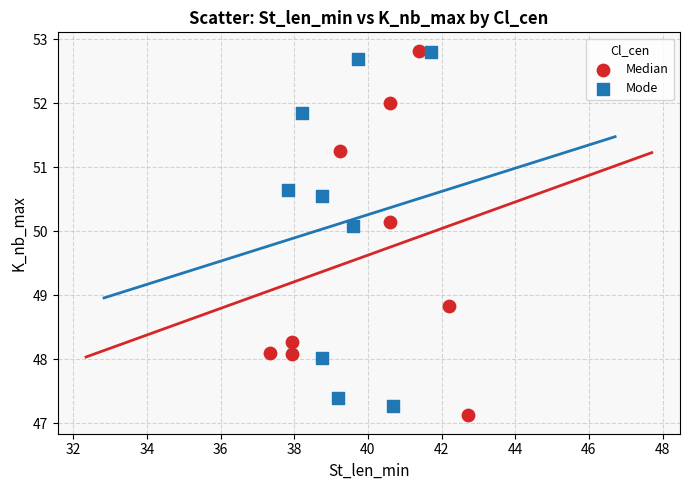

Which series has the largest Y range (max minus min)?

Median